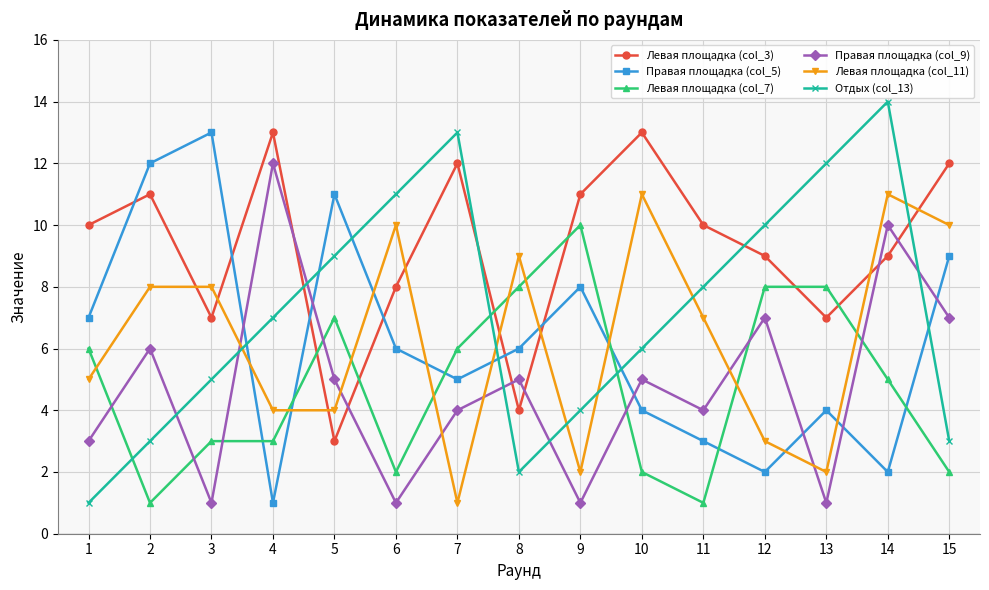

What is the total value across all series at 14?

51